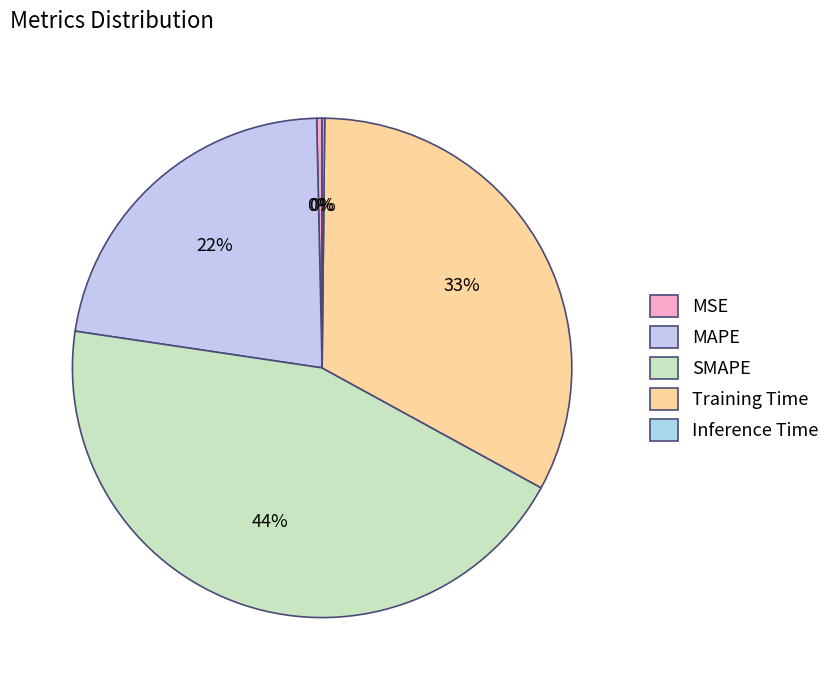

To the nearest percent, what is the average slice percentage?

20%